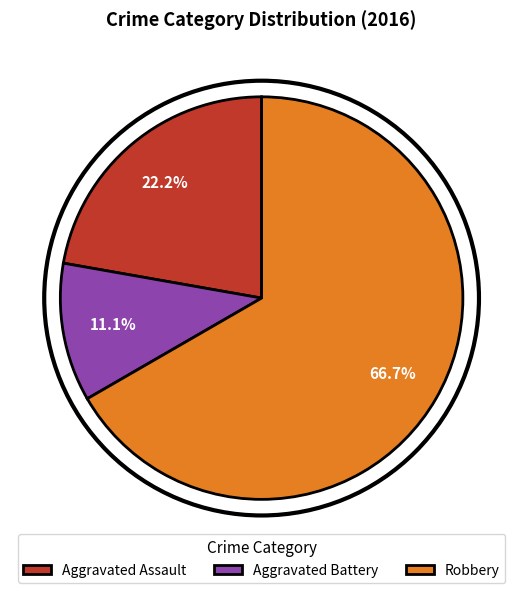

Rank the categories by value from lowest to highest.

Aggravated Battery, Aggravated Assault, Robbery